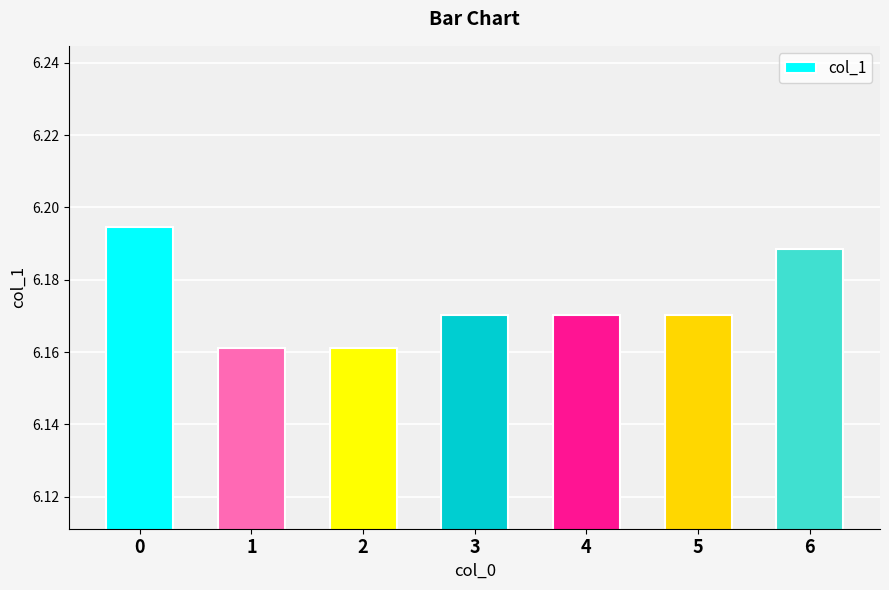

How many bars are there in total?

7